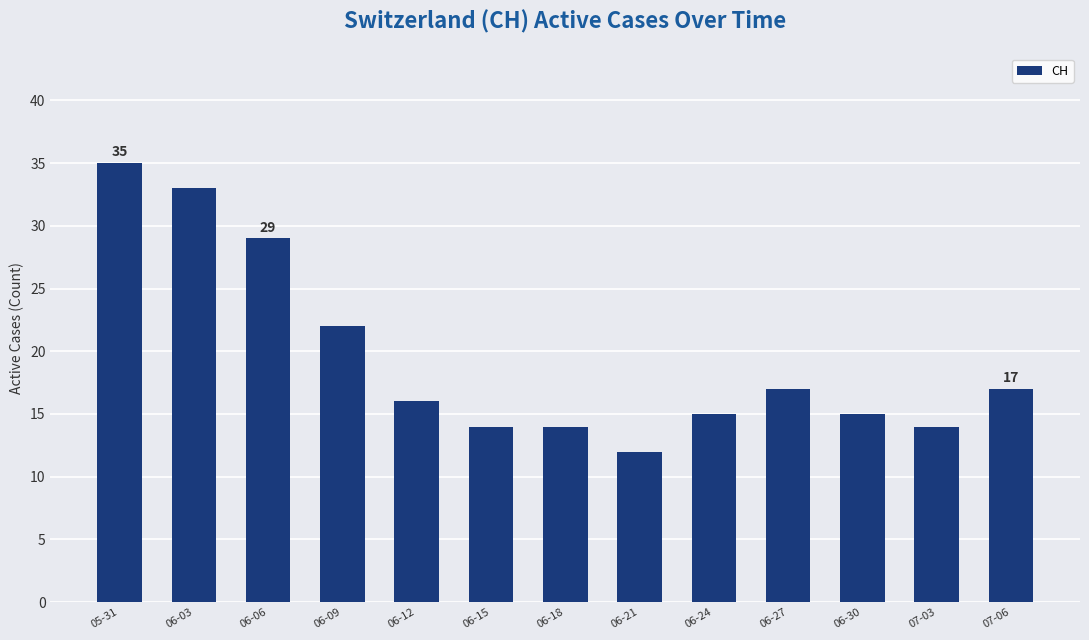

Where is the data nearest to the value 23?

06-09